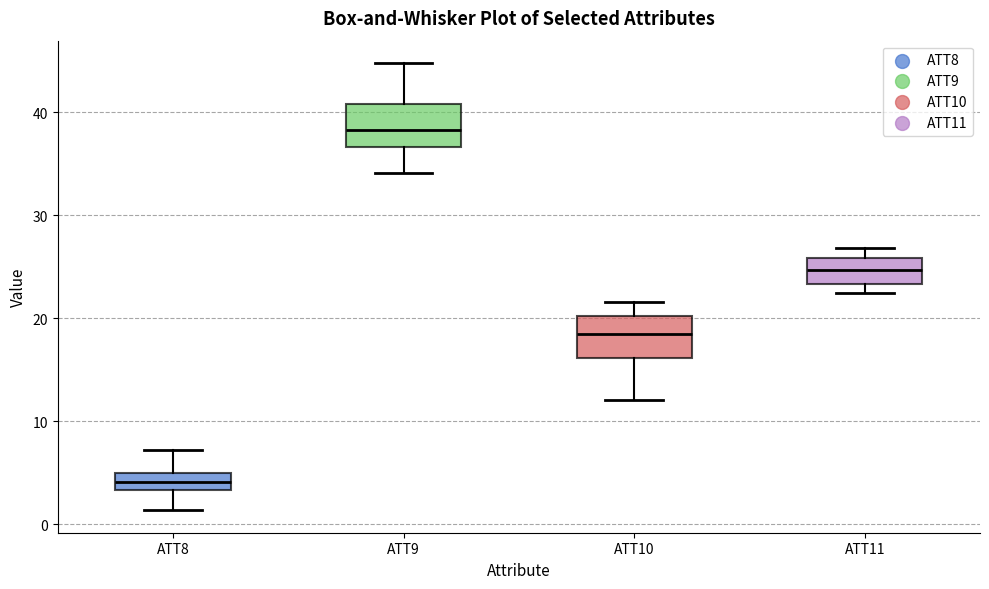

Where does the median line of the box for ATT11 sit on the y-axis? The values are not printed on the chart, so give them approximately, as read against the axis.

25